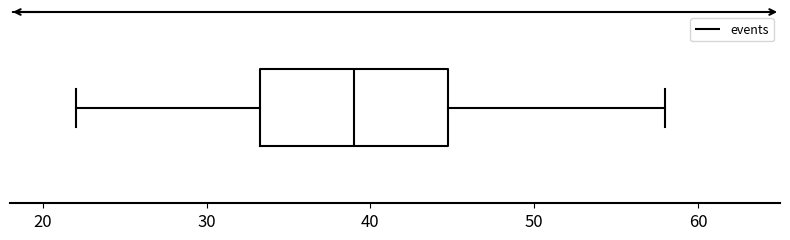

Transcribe this box plot: give where the median line is, the range the box spans, and where the two whiskers end, as read against the x-axis. The values are not printed on the chart, so give them approximately, as read against the axis.

median 39, box 33 to 45, whiskers 22 to 58